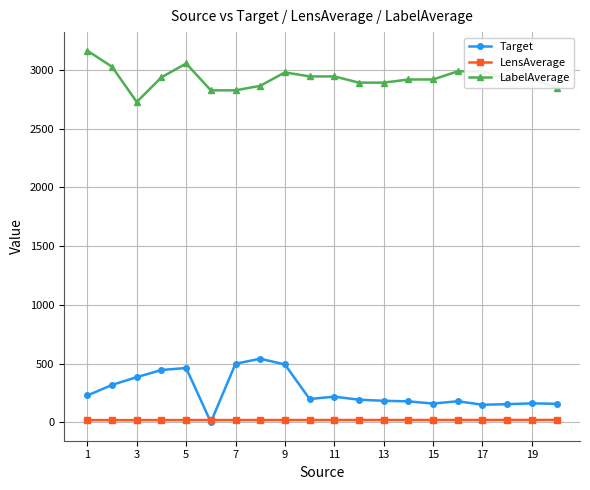

How many times do Target and LensAverage cross each other?

2